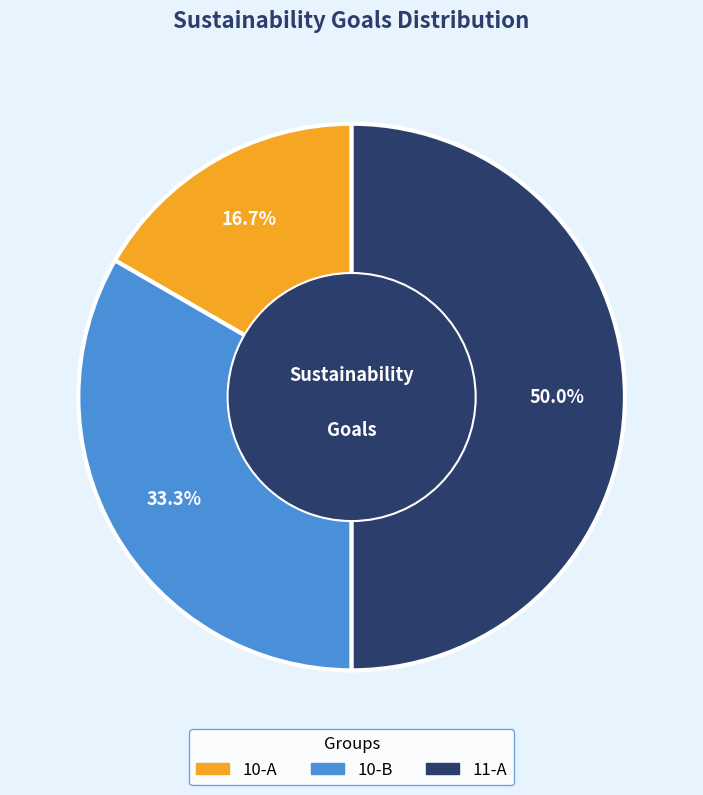

Which category has the biggest portion of the pie?

11-A